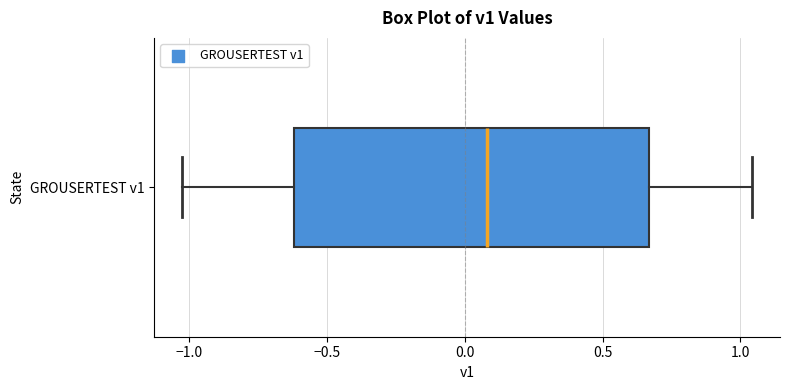

Transcribe this box plot: give where the median line is, the range the box spans, and where the two whiskers end, as read against the x-axis. The values are not printed on the chart, so give them approximately, as read against the axis.

median 0.10, box -0.60 to 0.65, whiskers -1.05 to 1.05